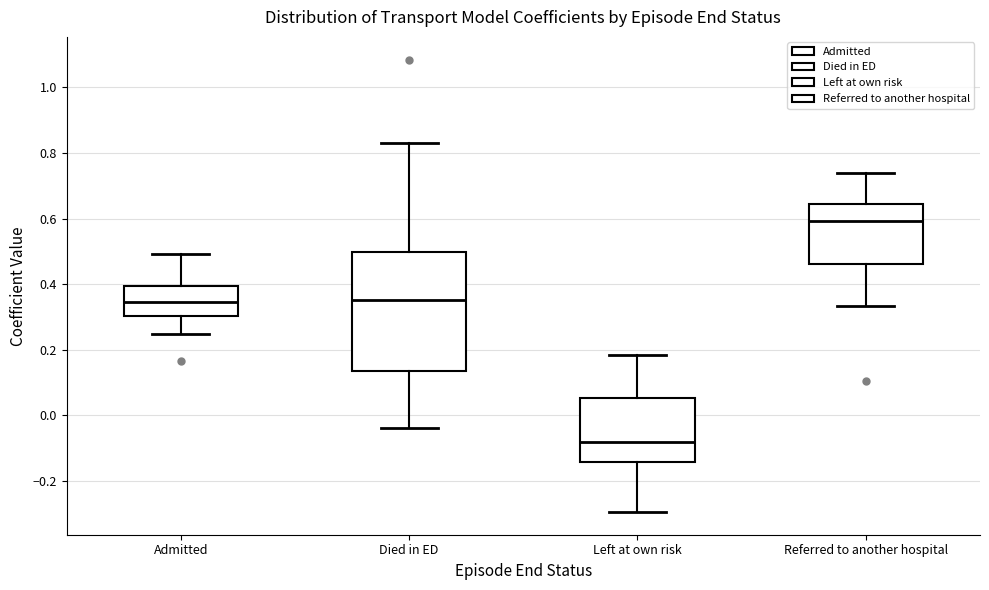

Where does the median line of the box for Referred to another hospital sit on the y-axis? The values are not printed on the chart, so give them approximately, as read against the axis.

0.60